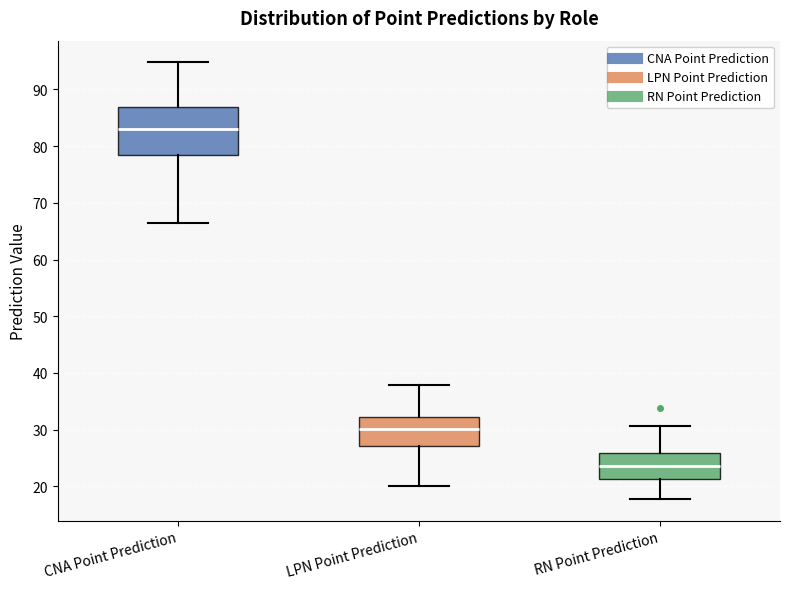

Comparing the boxes themselves (not the whiskers), which one is the tallest?

CNA Point Prediction